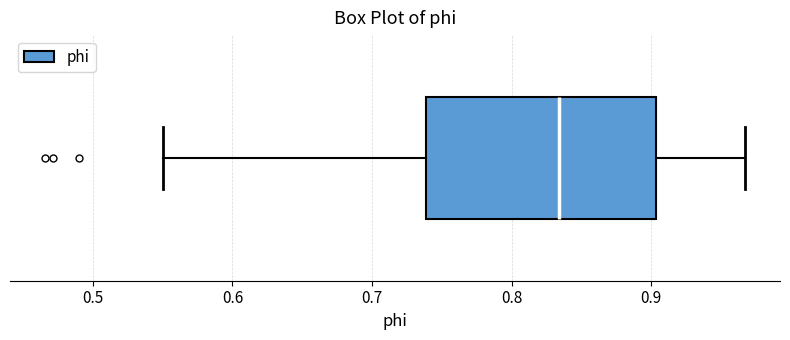

Transcribe this box plot: give where the median line is, the range the box spans, and where the two whiskers end, as read against the x-axis. The values are not printed on the chart, so give them approximately, as read against the axis.

median 0.83, box 0.74 to 0.90, whiskers 0.55 to 0.97